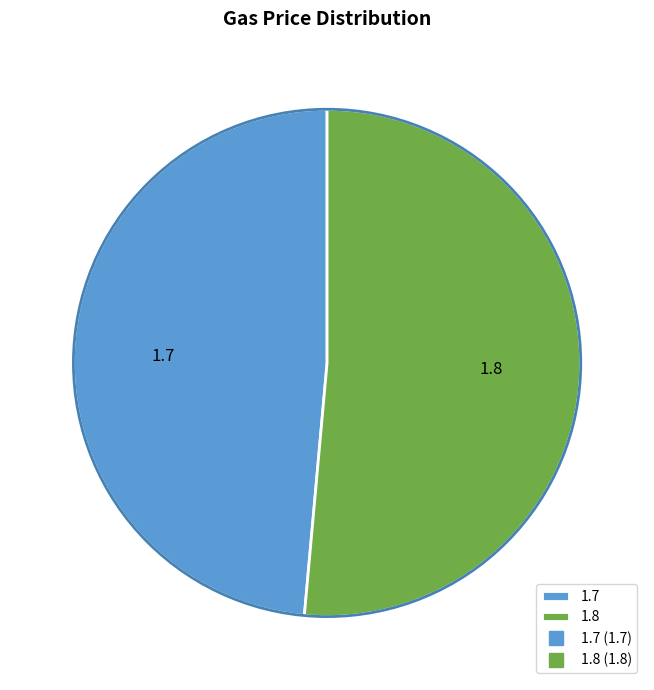

What is the largest slice in the pie chart?

1.8